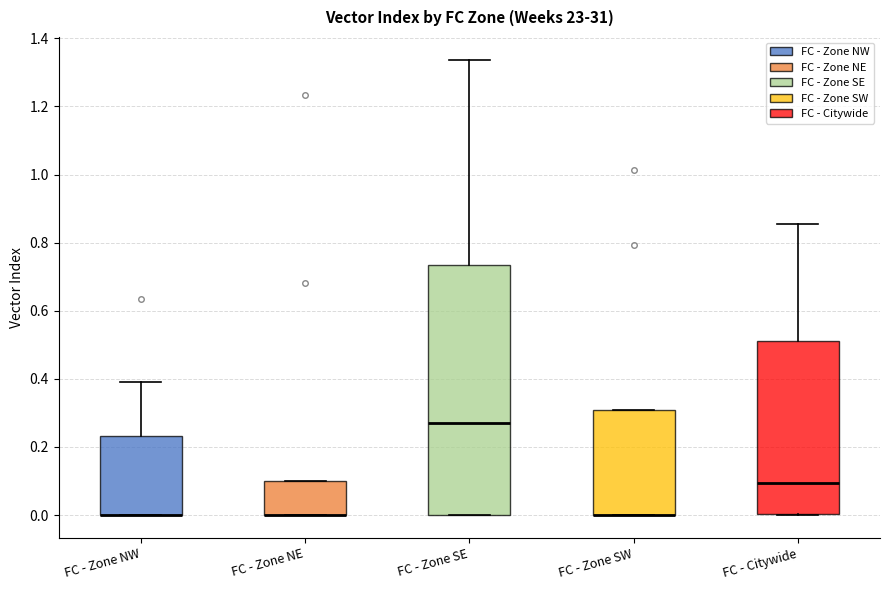

Reading left to right, transcribe this box plot: for each box, give where its median line is, the range the box spans, and where its two whiskers end, as read against the y-axis. The values are not printed on the chart, so give them approximately, as read against the axis.

FC - Zone NW: median 0.00 (drawn on the box's lower edge), box 0.00 to 0.24, whiskers 0.00 to 0.40
FC - Zone NE: median 0.00 (drawn on the box's lower edge), box 0.00 to 0.10, whiskers 0.00 to 0.10
FC - Zone SE: median 0.26, box 0.00 to 0.74, whiskers 0.00 to 1.34
FC - Zone SW: median 0.00 (drawn on the box's lower edge), box 0.00 to 0.30, whiskers 0.00 to 0.30
FC - Citywide: median 0.10, box 0.00 to 0.52, whiskers 0.00 to 0.86